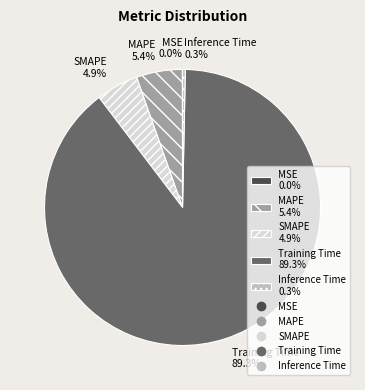

Is there any slice that represents more than half of the pie?

Yes